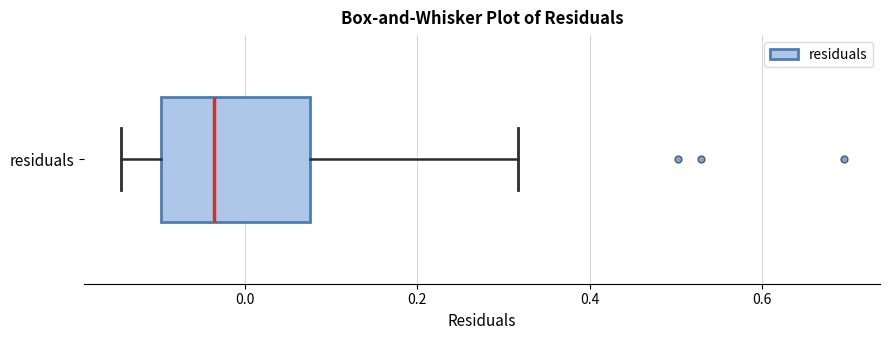

Transcribe this box plot: give where the median line is, the range the box spans, and where the two whiskers end, as read against the x-axis. The values are not printed on the chart, so give them approximately, as read against the axis.

median -0.04, box -0.10 to 0.08, whiskers -0.14 to 0.32